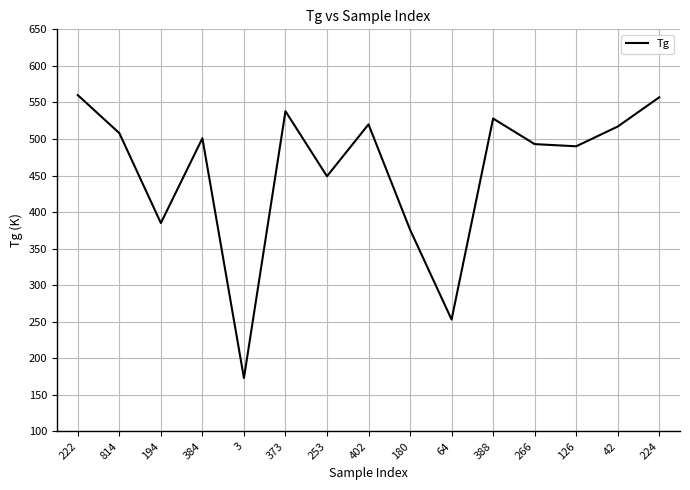

Approximately how many times larger is the value at 180 compared to 42?

0.7